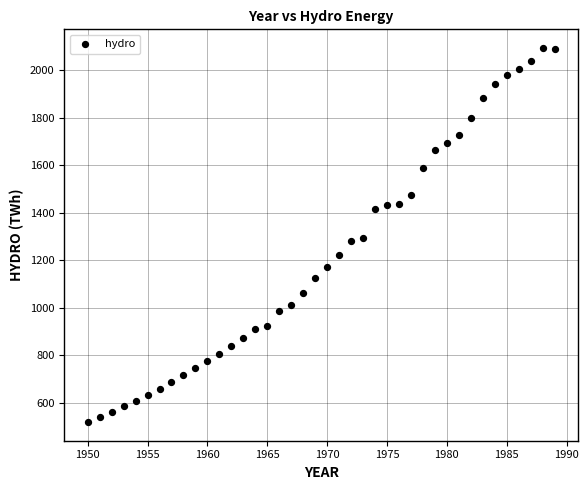

What is the range of Y values (max minus min)?

1576.9